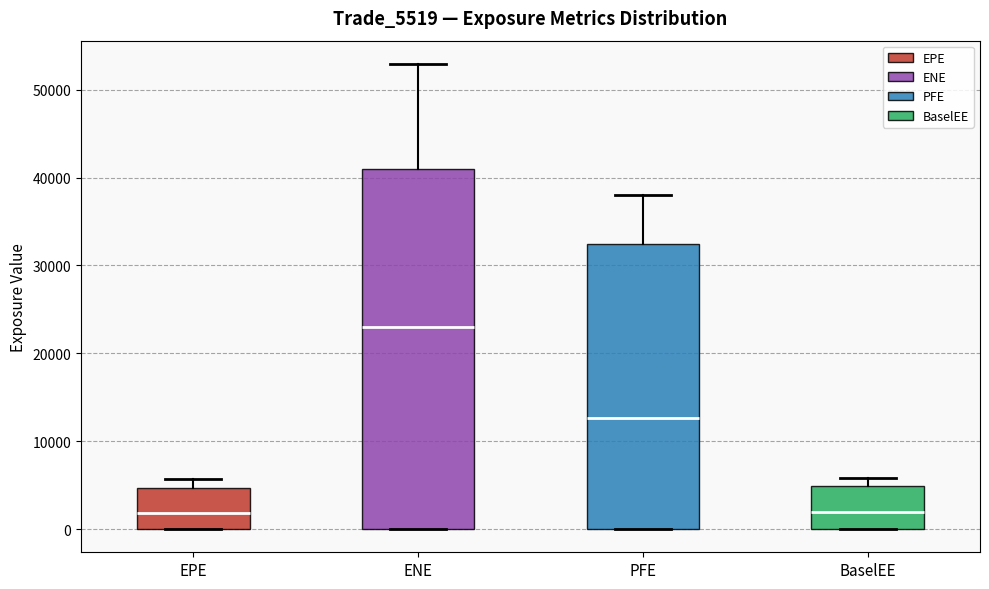

Where does the median line of the box for BaselEE sit on the y-axis? The values are not printed on the chart, so give them approximately, as read against the axis.

2000